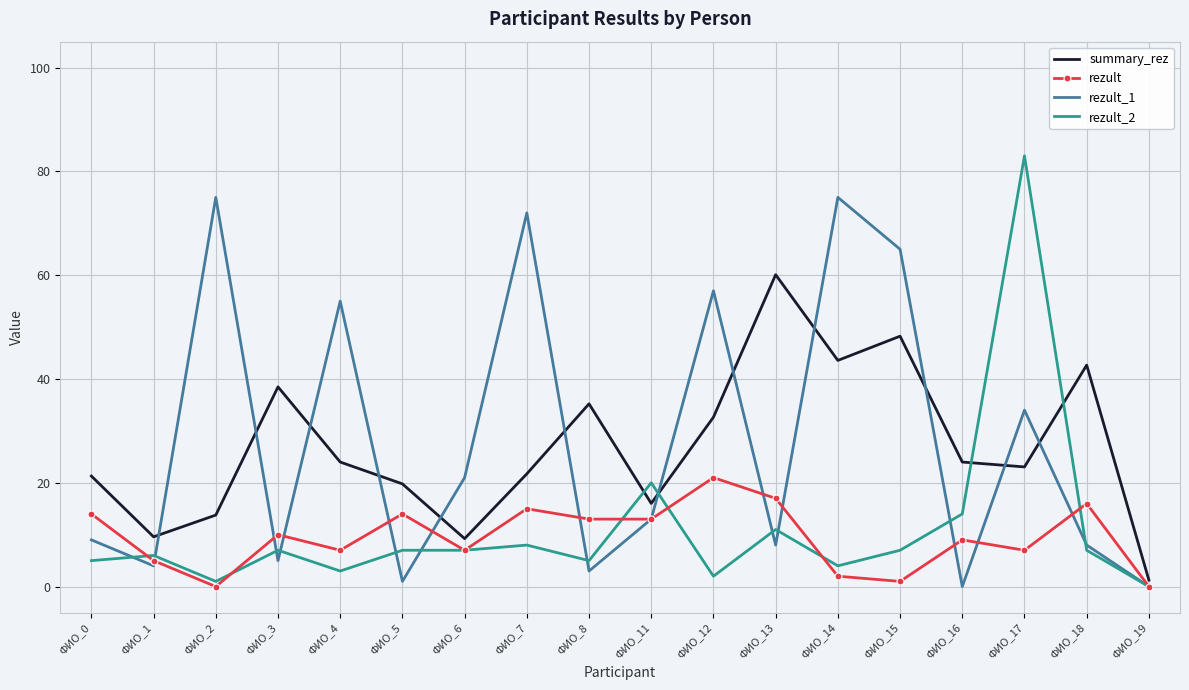

Between which two adjacent categories do rezult_2 and summary_rez first intersect?

ФИО_8 and ФИО_11